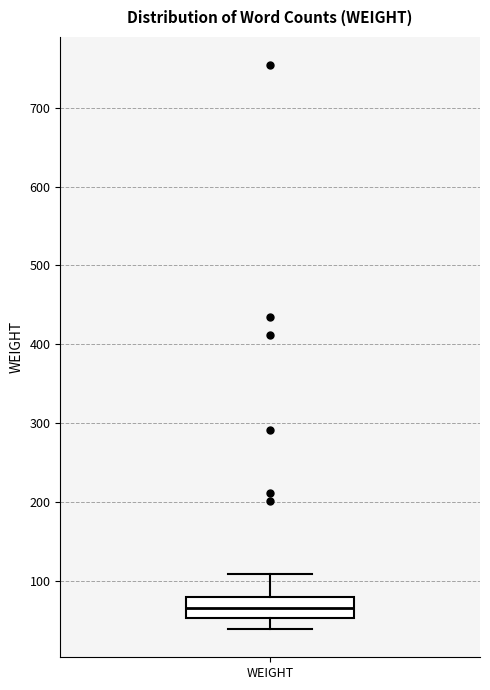

Where does the median line of the box for WEIGHT sit on the y-axis? The values are not printed on the chart, so give them approximately, as read against the axis.

70